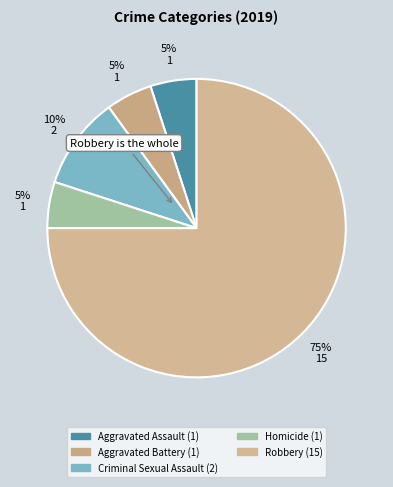

To the nearest percent, what is the average slice percentage?

20%